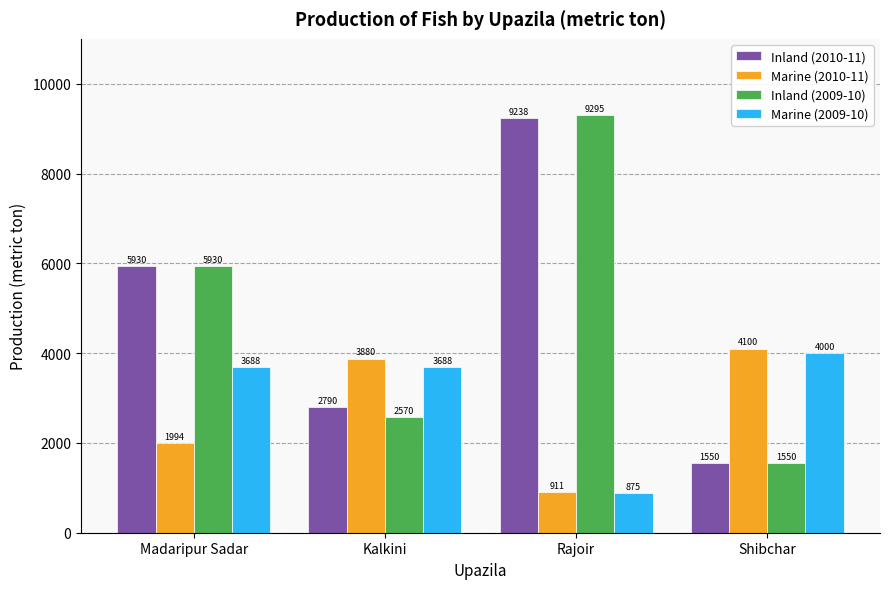

What are all the series names shown in the legend?

Inland (2010-11), Marine (2010-11), Inland (2009-10), Marine (2009-10)